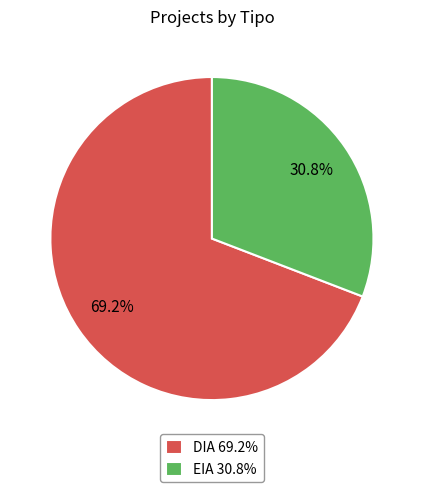

How many slices are in this pie chart?

2